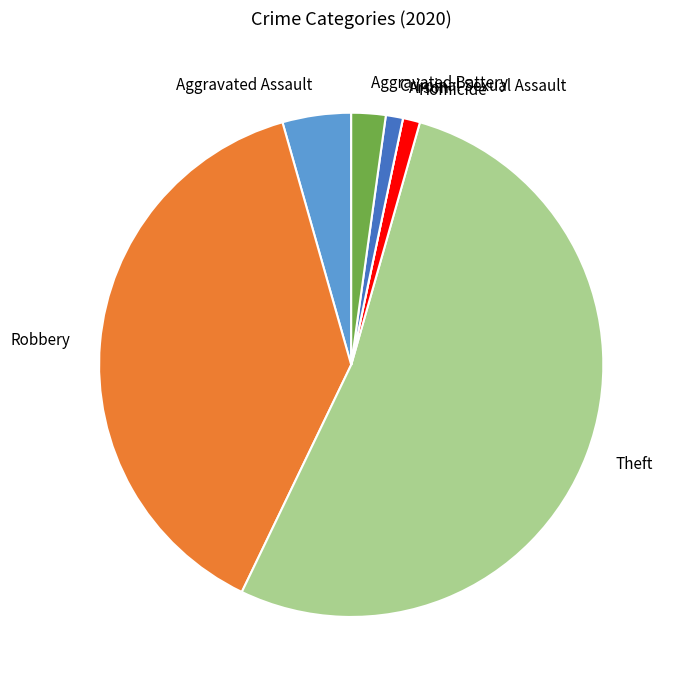

Which category accounts for the majority?

Theft